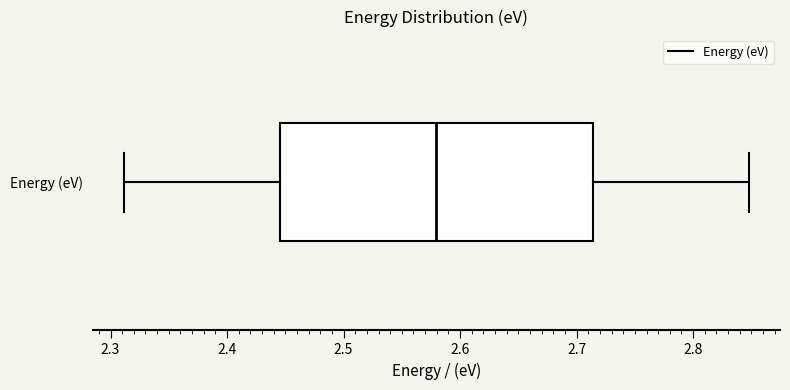

Read this box plot against the x-axis: the position of the median line, the range covered by the box, and the ends of both whiskers. The values are not printed on the chart, so give them approximately, as read against the axis.

median 2.58, box 2.45 to 2.71, whiskers 2.31 to 2.85